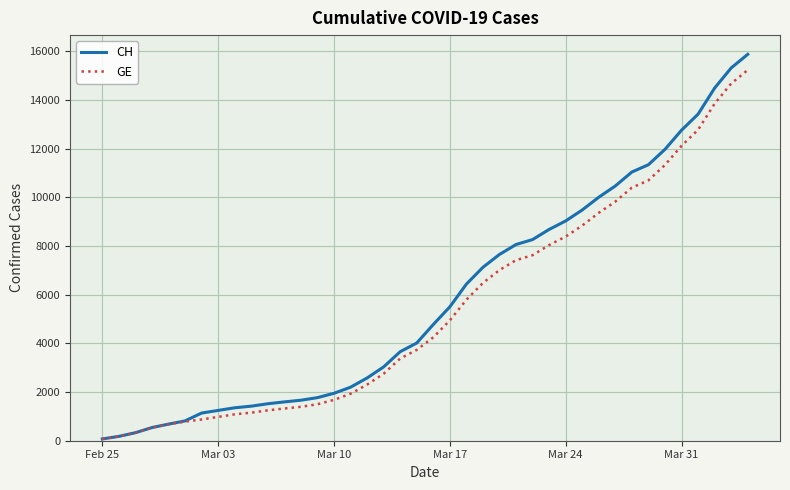

What is the maximum value shown in the chart?

15875